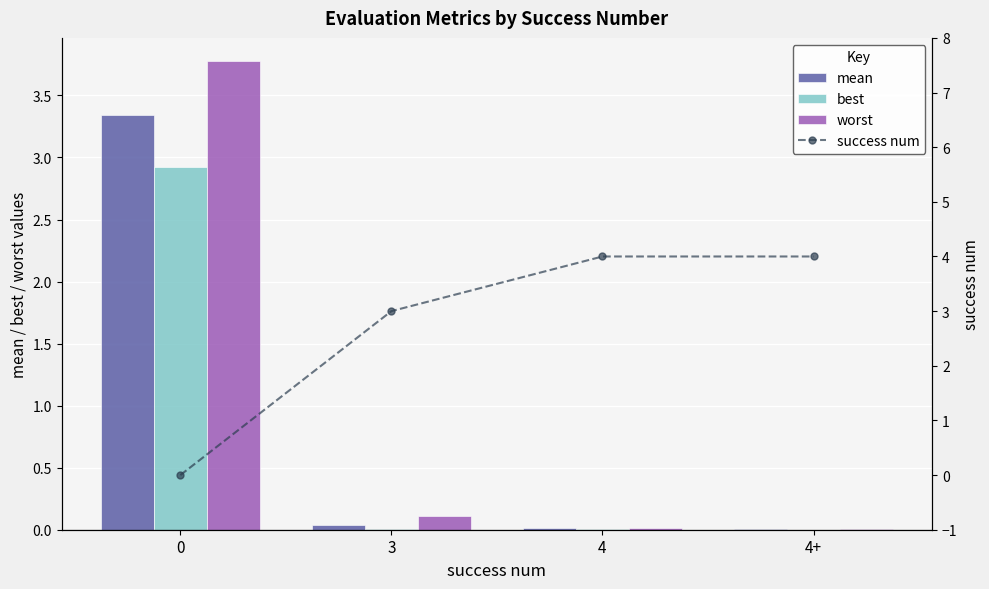

What is the value of the mean bar at the 1st from the left?

3.3